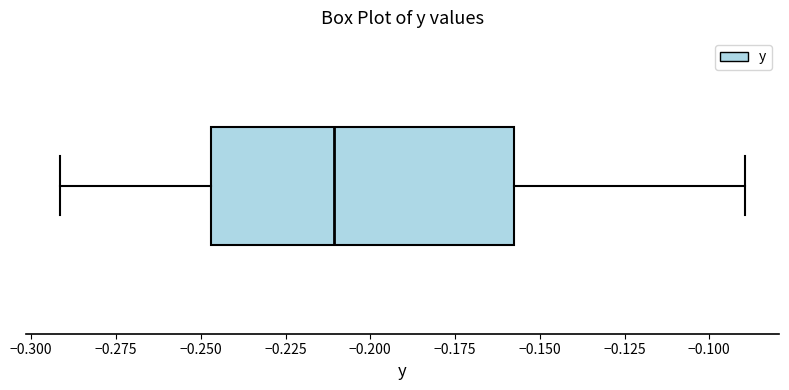

Transcribe this box plot: give where the median line is, the range the box spans, and where the two whiskers end, as read against the x-axis. The values are not printed on the chart, so give them approximately, as read against the axis.

median -0.210, box -0.245 to -0.160, whiskers -0.290 to -0.090